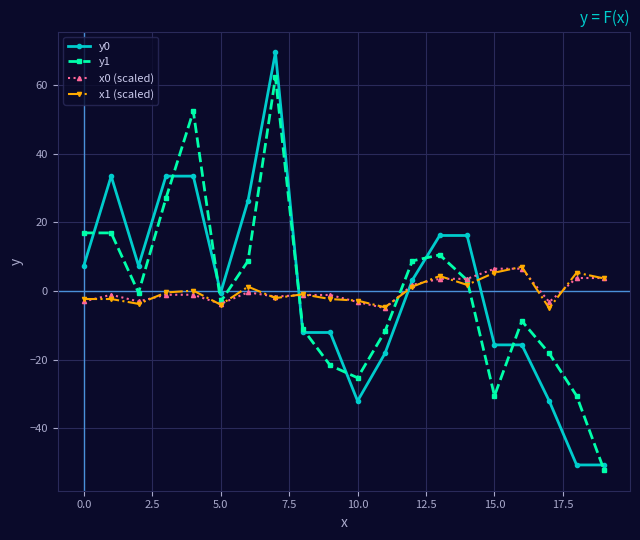

What is the highest value of the y1 series?

62.2